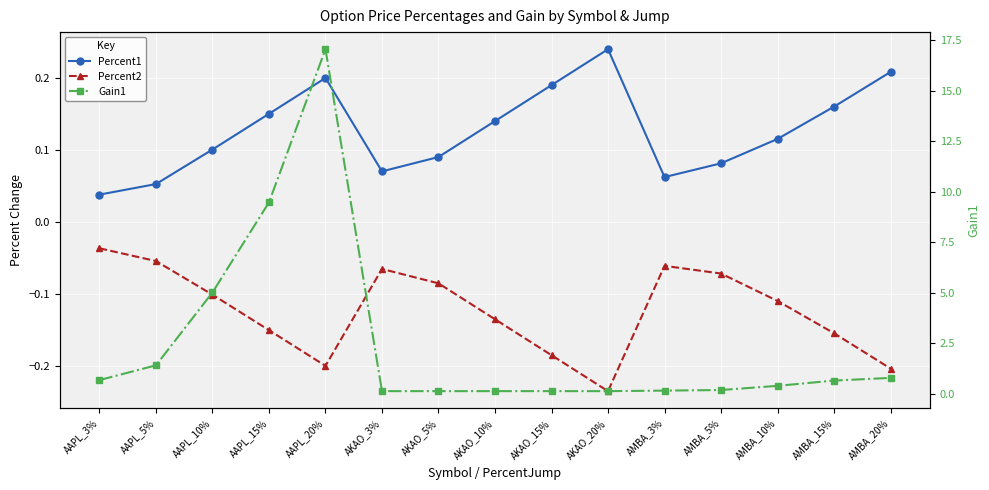

What position from the right is AKAO_10%?

8